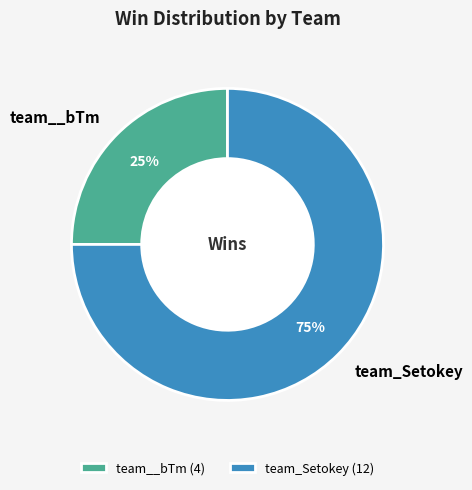

Between team__bTm and team_Setokey, which is larger?

team_Setokey